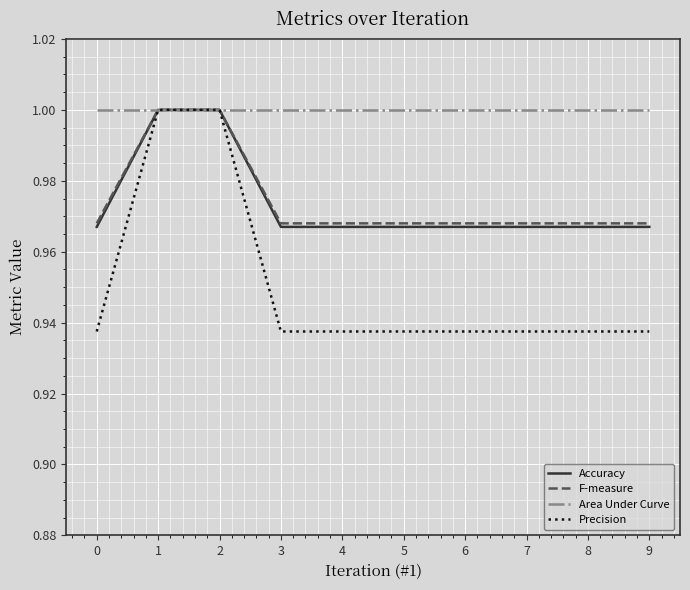

Which series has the largest total across all categories?

Area Under Curve